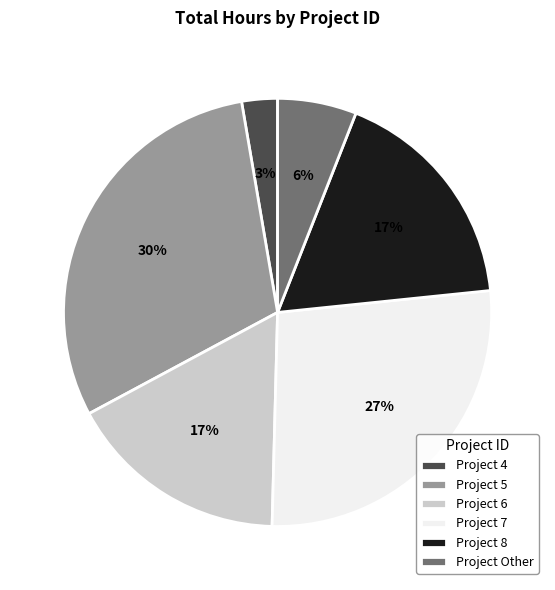

How many slices are in this pie chart?

6